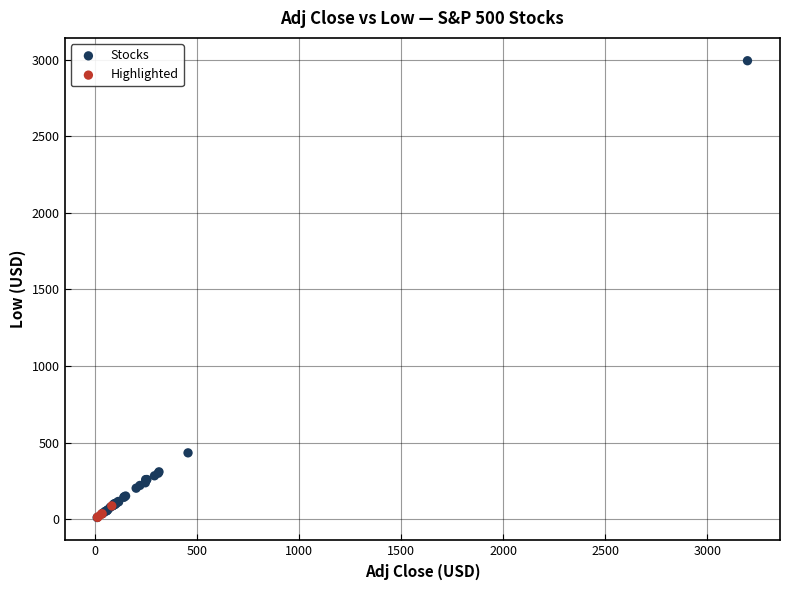

What are all the series names shown in the legend?

Stocks, Highlighted